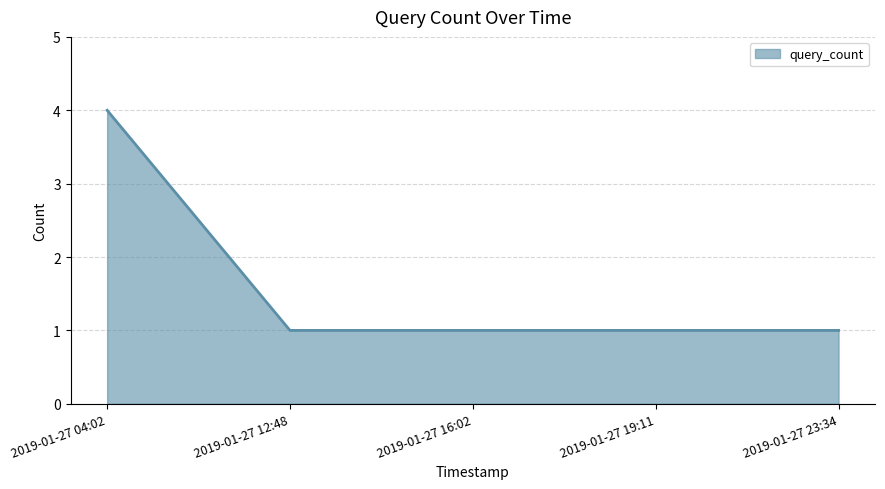

Reading left to right, extract all data points from this chart.

4	1	1	1	1